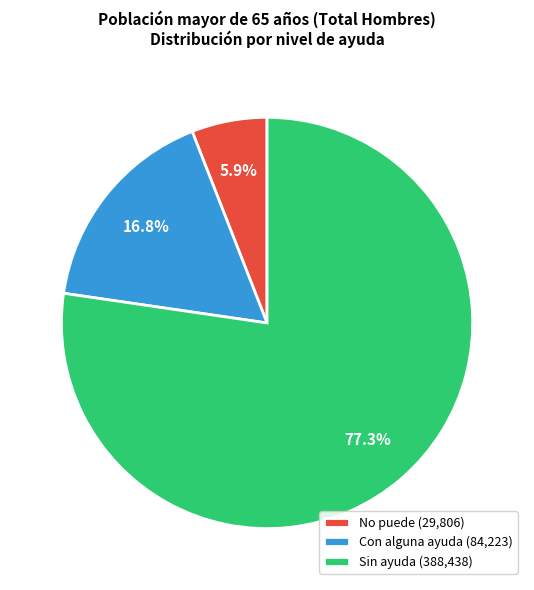

How many slices are in this pie chart?

3